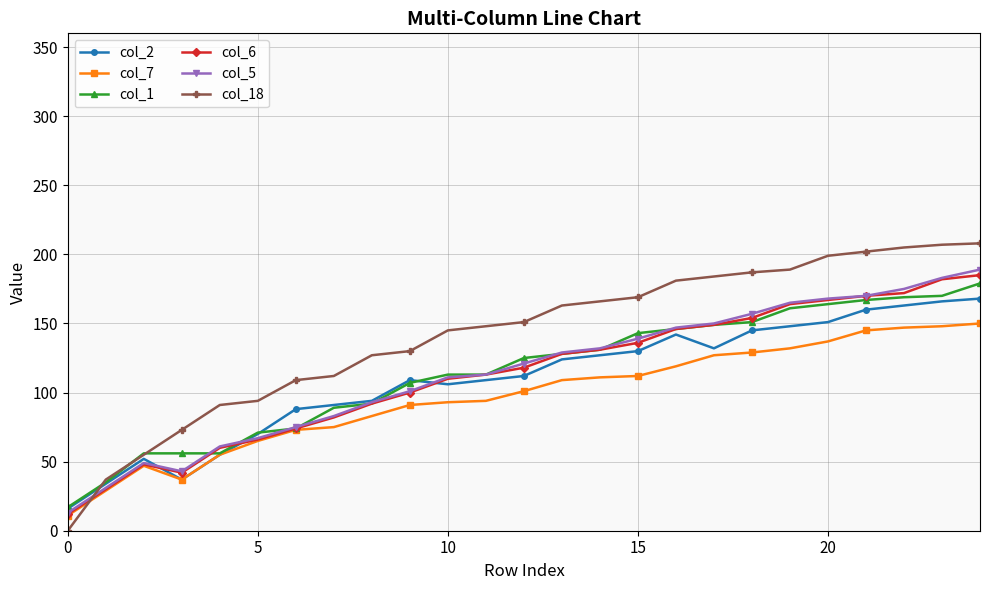

Which series has the largest total across all categories?

col_18